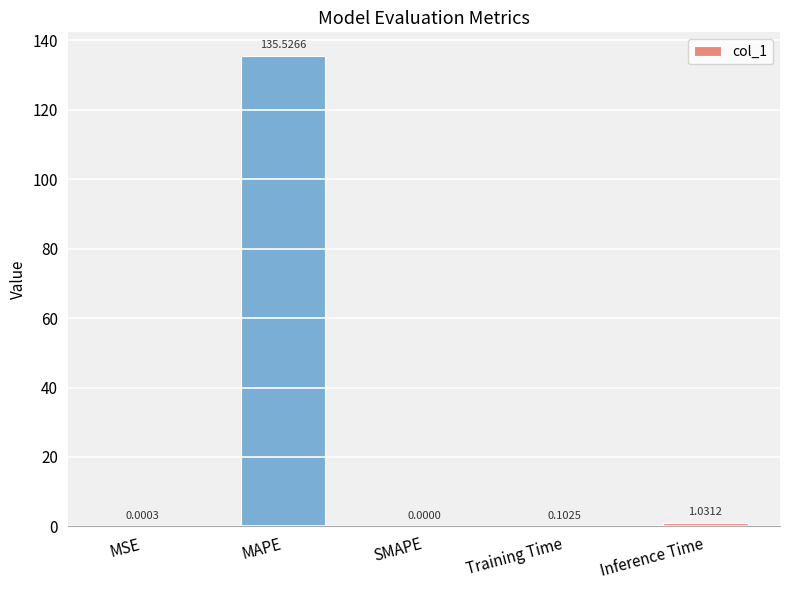

What is the sum of the values at Inference Time and Training Time?

1.1